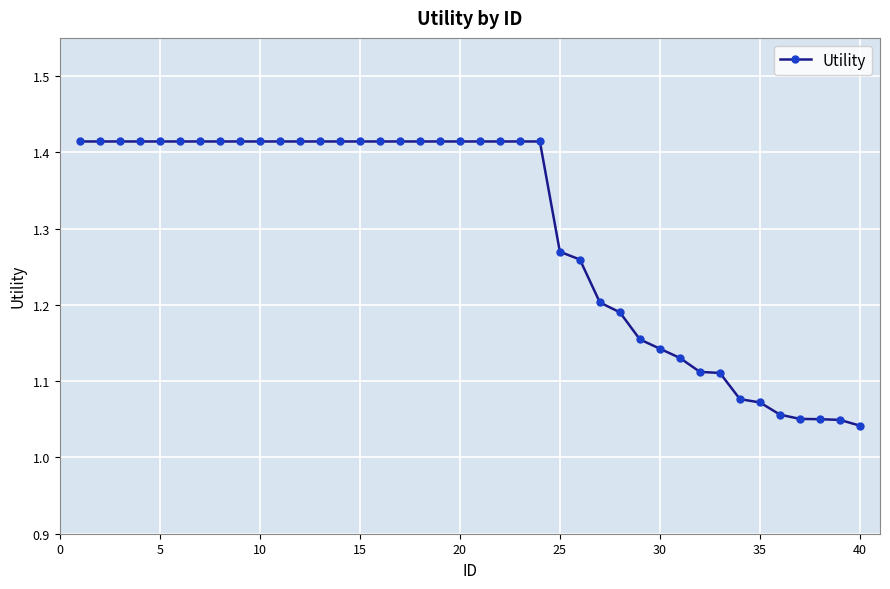

How many values are between 1 and 2?

40